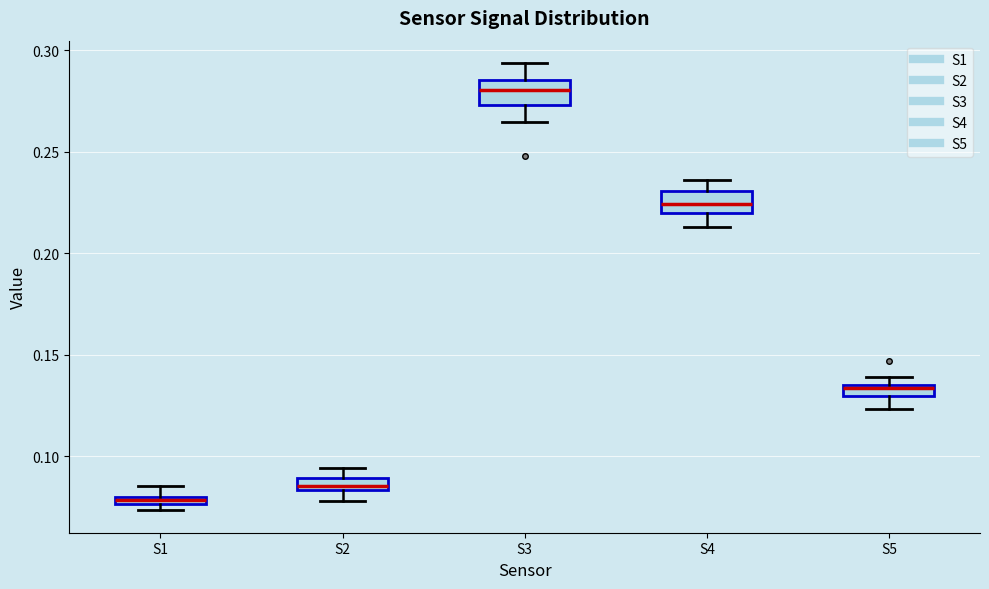

Which box's median line is the lowest?

S1